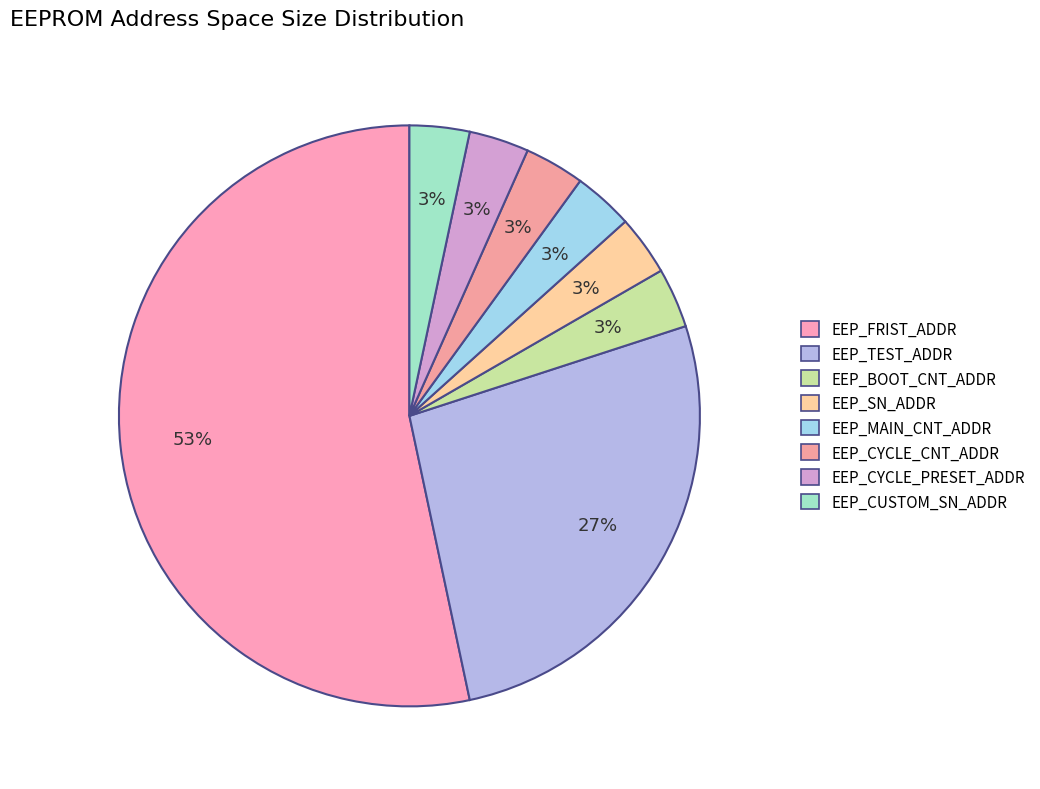

How many slices are in this pie chart?

8